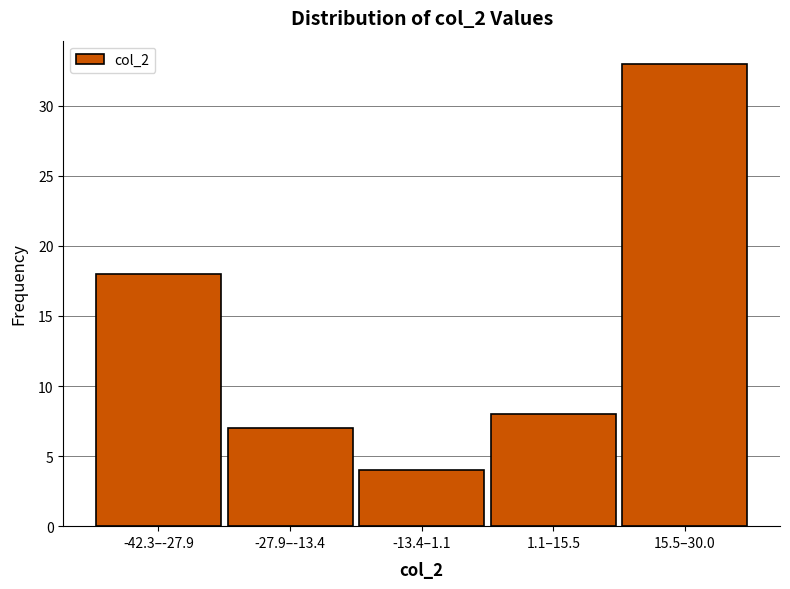

Reading right to left, extract all data points from this chart.

15.5–30.0=33	1.1–15.5=8	-13.4–1.1=4	-27.9–-13.4=7	-42.3–-27.9=18